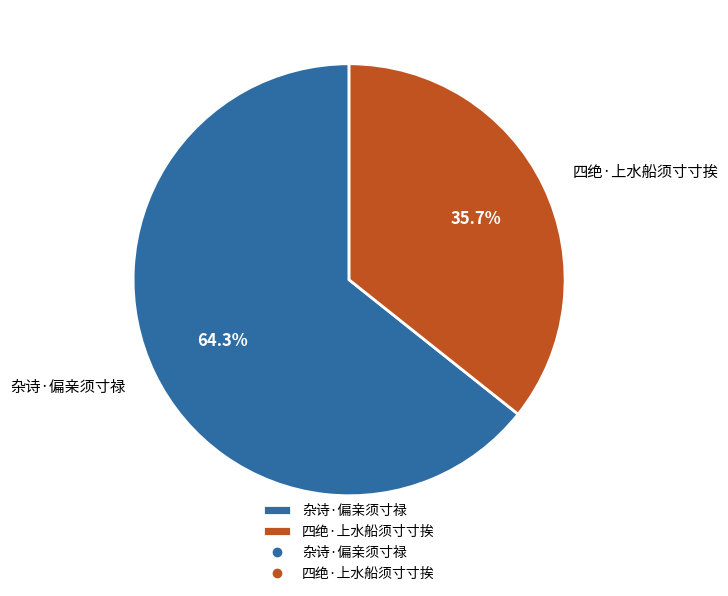

Approximately how many times larger is the value at 四绝·上水船须寸寸挨 compared to 杂诗·偏亲须寸禄?

0.6